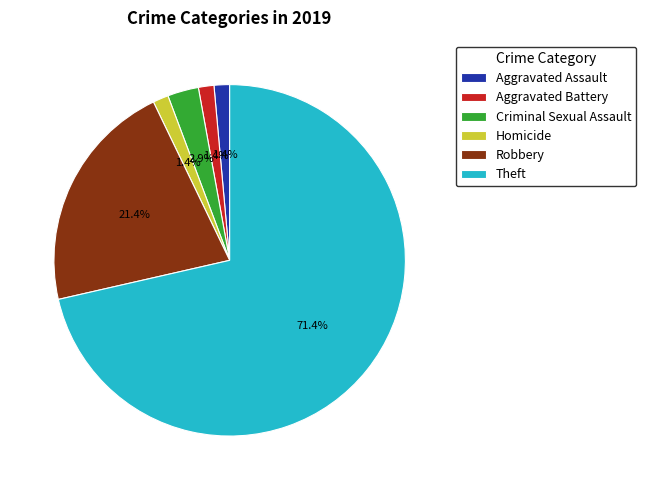

To the nearest percent, what percentage of the pie is Robbery?

21%